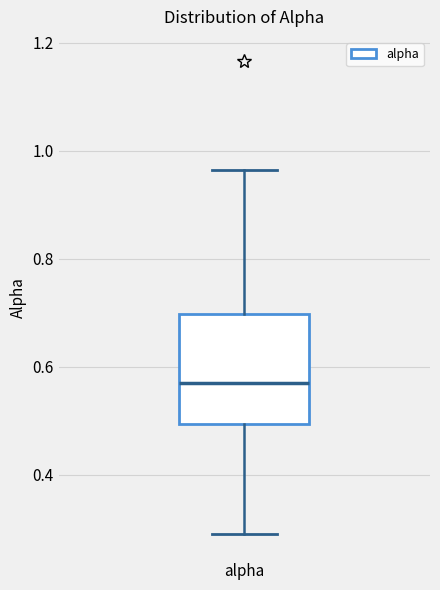

Transcribe this box plot: give where the median line is, the range the box spans, and where the two whiskers end, as read against the y-axis. The values are not printed on the chart, so give them approximately, as read against the axis.

median 0.56, box 0.50 to 0.70, whiskers 0.28 to 0.96